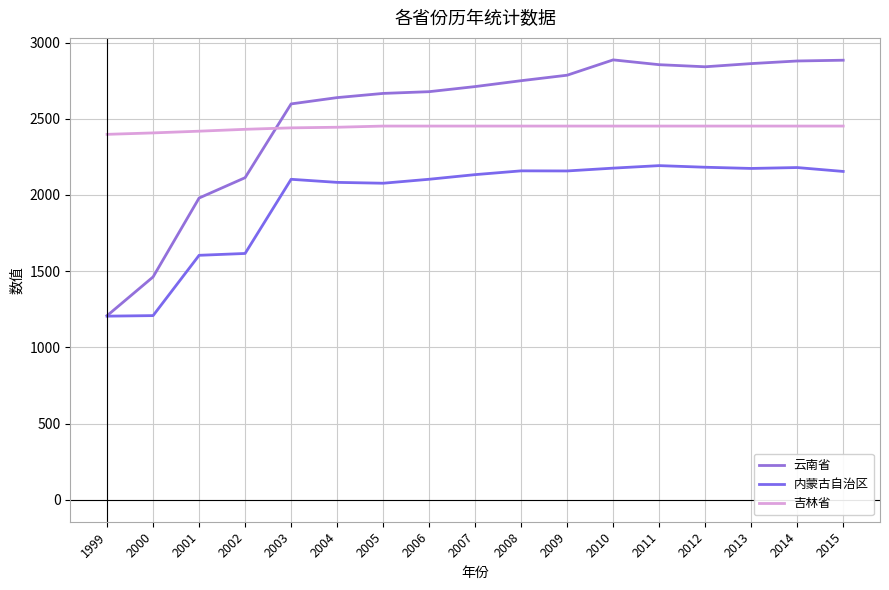

What is the minimum value shown in the chart?

1204.6